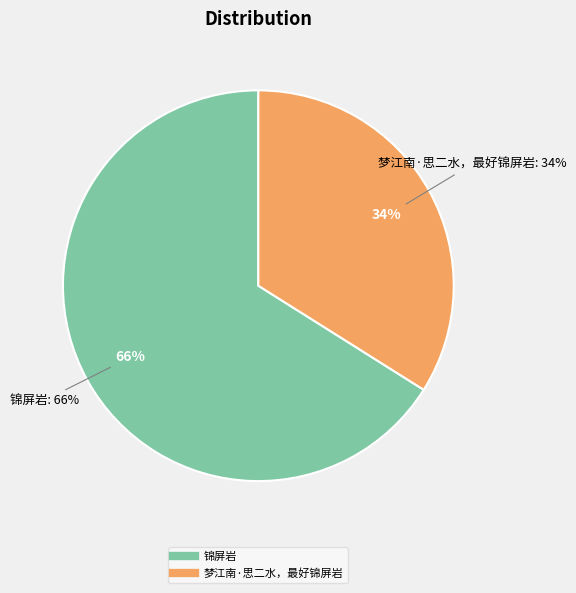

To the nearest percent, what is the difference between the 锦屏岩 and 梦江南·思二水，最好锦屏岩 slice percentages?

32%